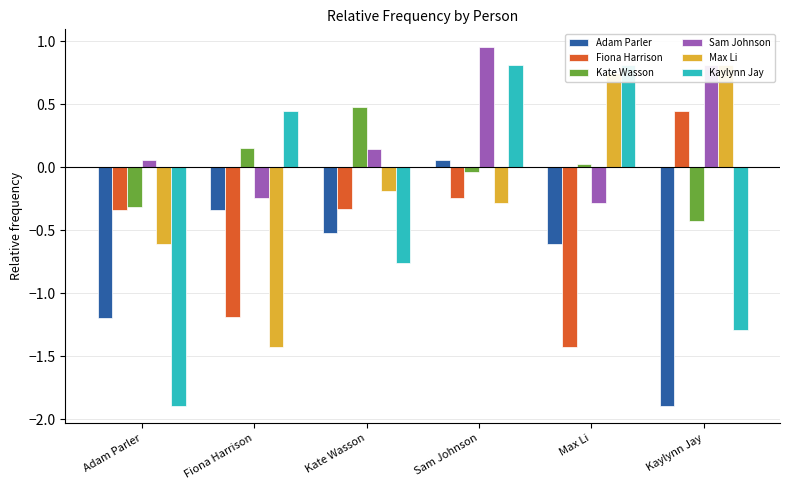

List the labels in order of Fiona Harrison value, largest first.

Kaylynn Jay, Sam Johnson, Kate Wasson, Adam Parler, Fiona Harrison, Max Li